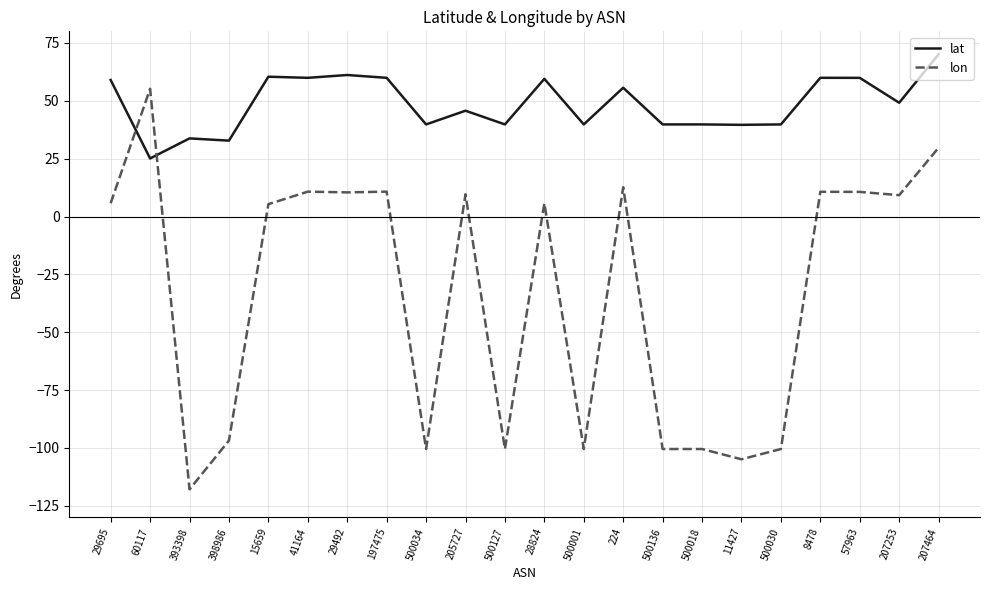

What position from the left is 8478?

19